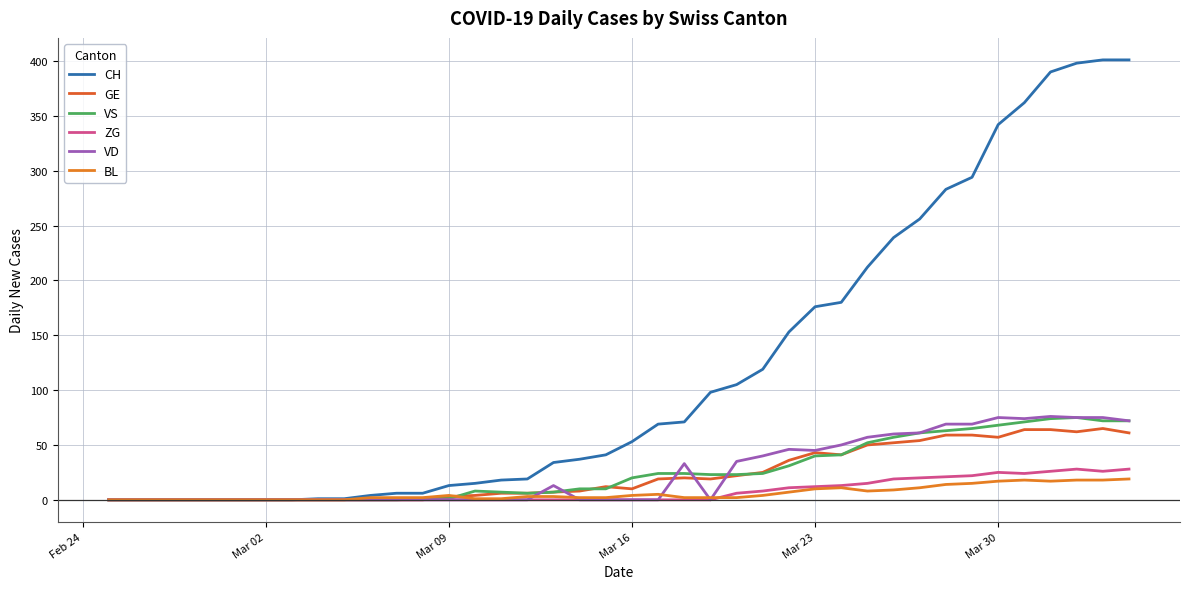

Which series ends up on top after the final intersection of BL and VS?

VS